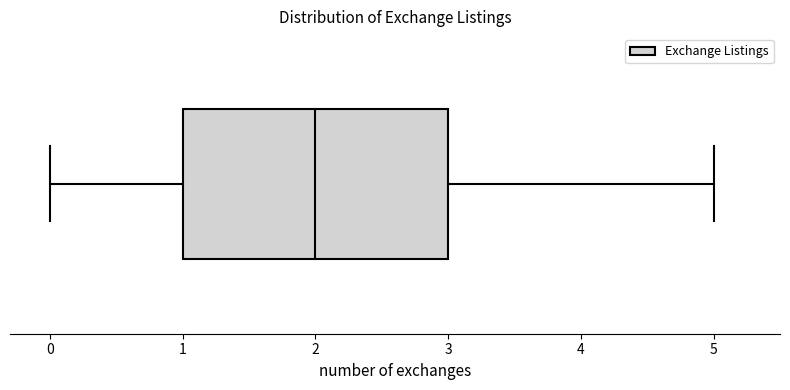

Read this box plot against the x-axis: the position of the median line, the range covered by the box, and the ends of both whiskers. The values are not printed on the chart, so give them approximately, as read against the axis.

median 2, box 1 to 3, whiskers 0 to 5